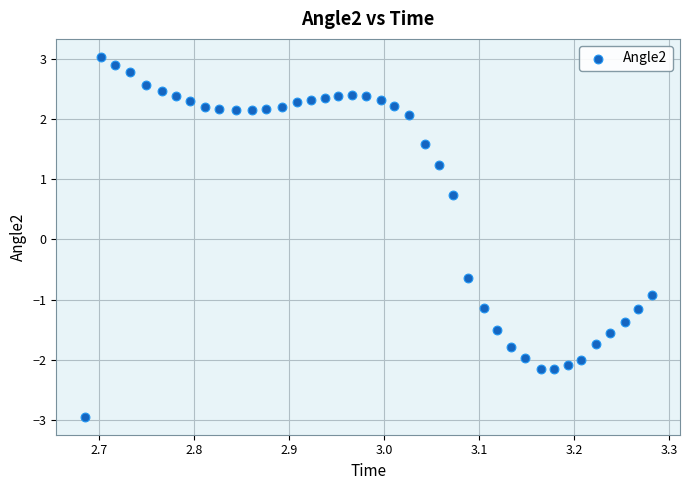

What is the range of Y values (max minus min)?

6.0